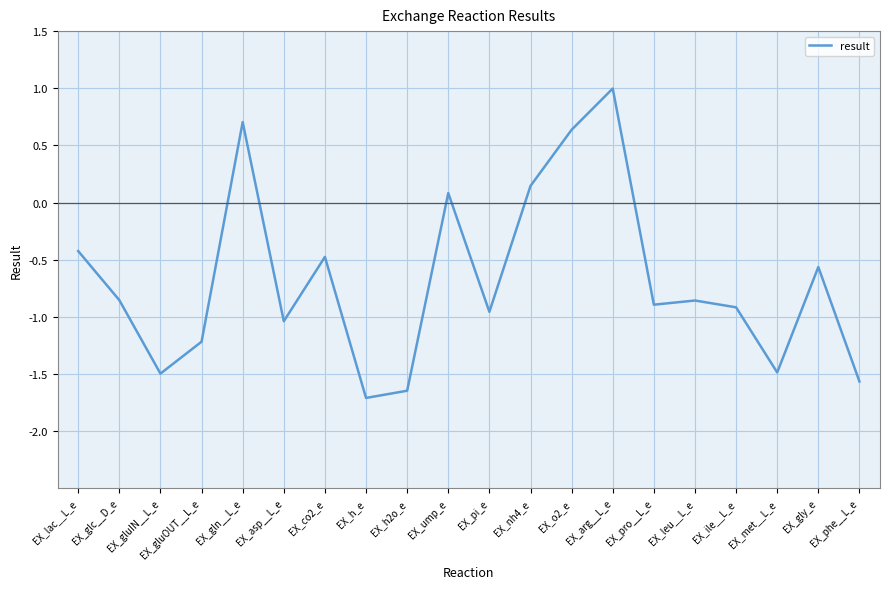

What is the greatest value displayed?

1.0